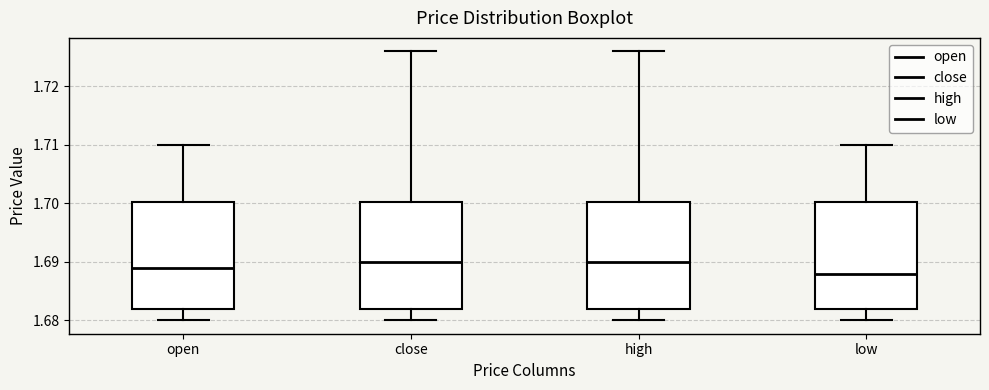

Where is the lower edge of the box for high on the y-axis? The values are not printed on the chart, so give them approximately, as read against the axis.

1.682